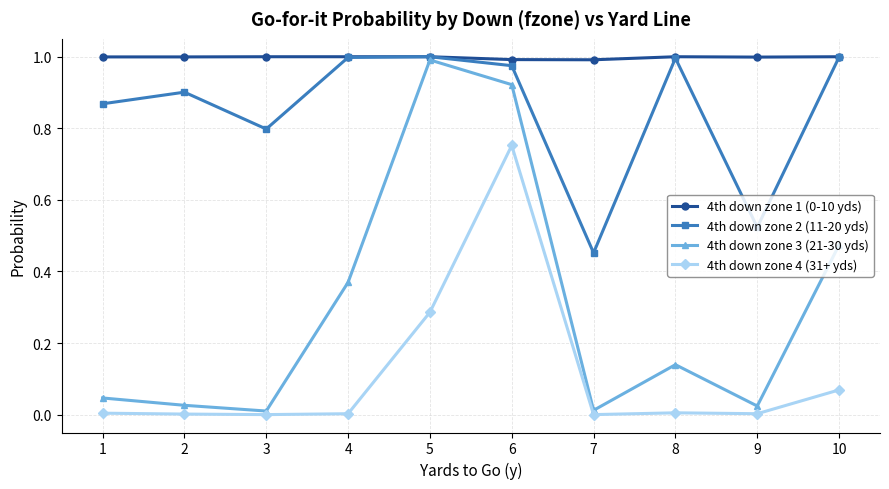

True or false: 4th down zone 1 (0-10 yds) and 4th down zone 4 (31+ yds) intersect in this chart.

False